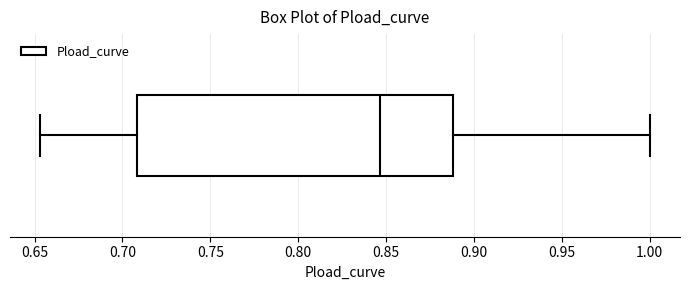

Where does the median line of the box sit on the x-axis? The values are not printed on the chart, so give them approximately, as read against the axis.

0.845